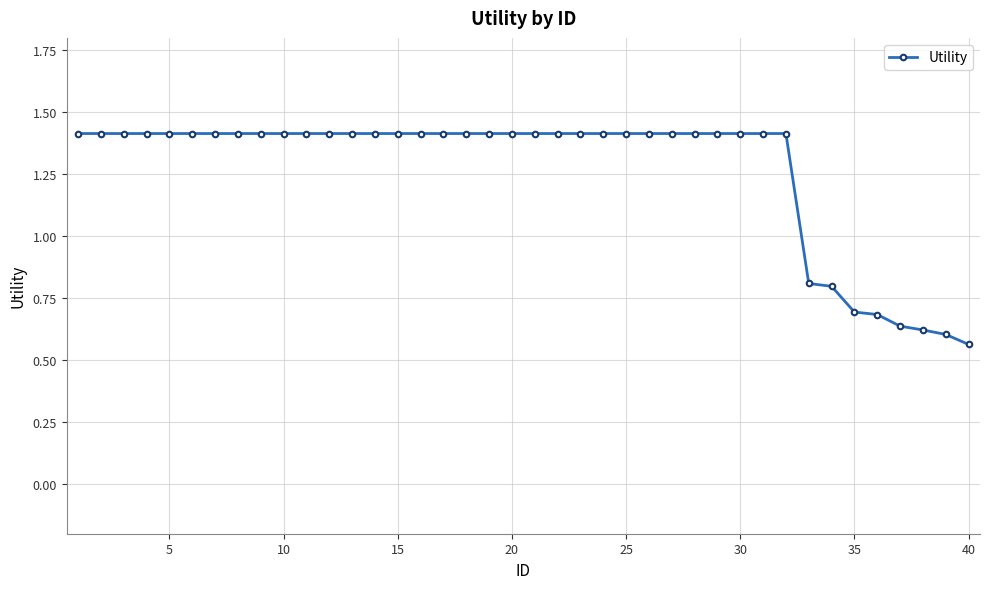

How many lines are shown in the chart?

1